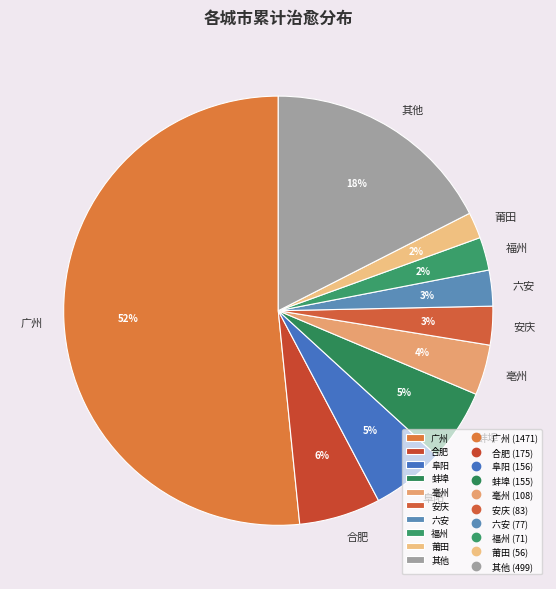

Combined, do 合肥 and 阜阳 account for over 50%?

No